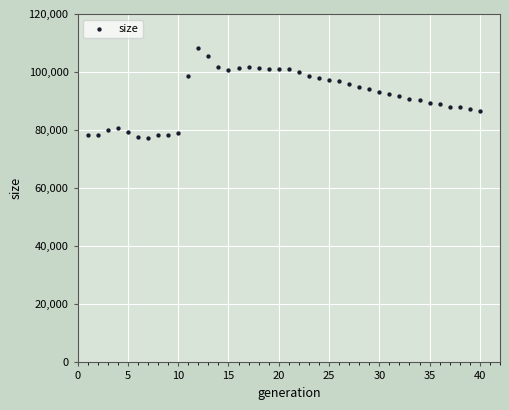

What is the range of Y values (max minus min)?

31077